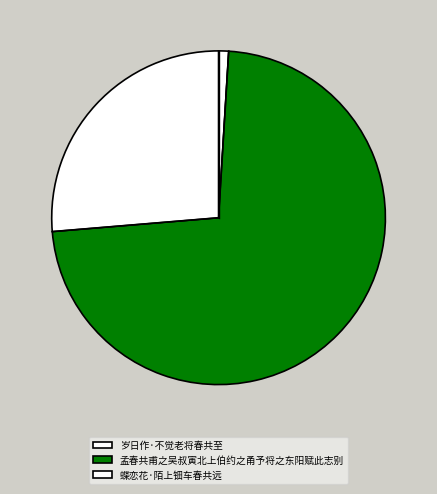

Count the number of slices in the pie.

3